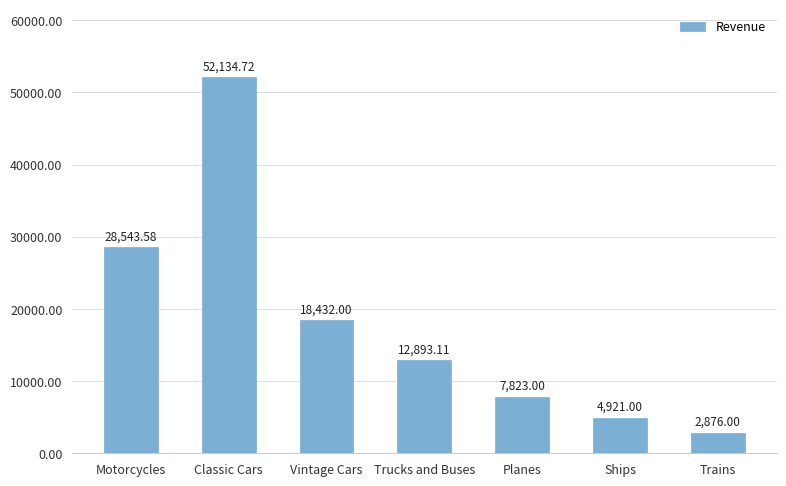

At which category does the chart reach its minimum across all series?

Trains